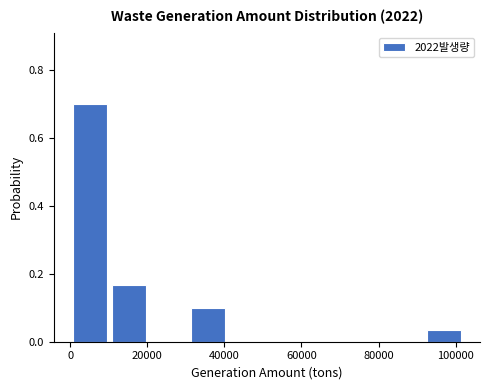

What is the height of the bar covering 10000 to 20000 on the x-axis? Neither the bar edges nor the heights are printed on the chart, so give them approximately, as read against the axes.

0.16